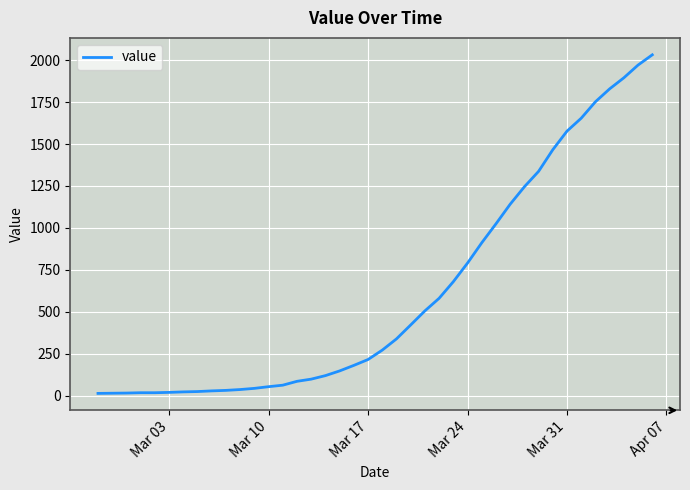

Does the chart have visible grid lines?

Yes